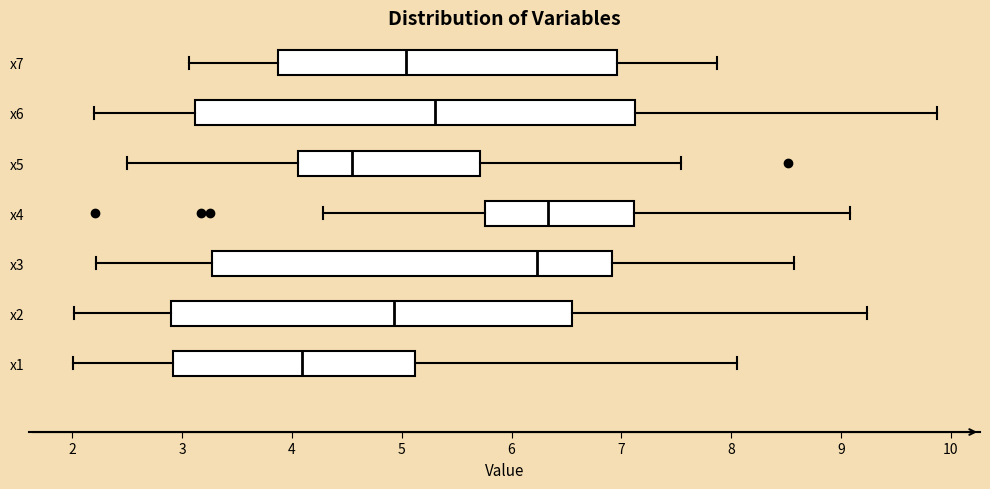

Which box has the furthest to the left median line?

x1